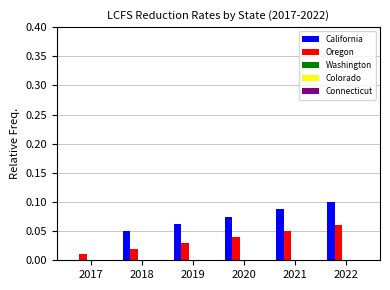

Which series has the largest total across all categories?

California